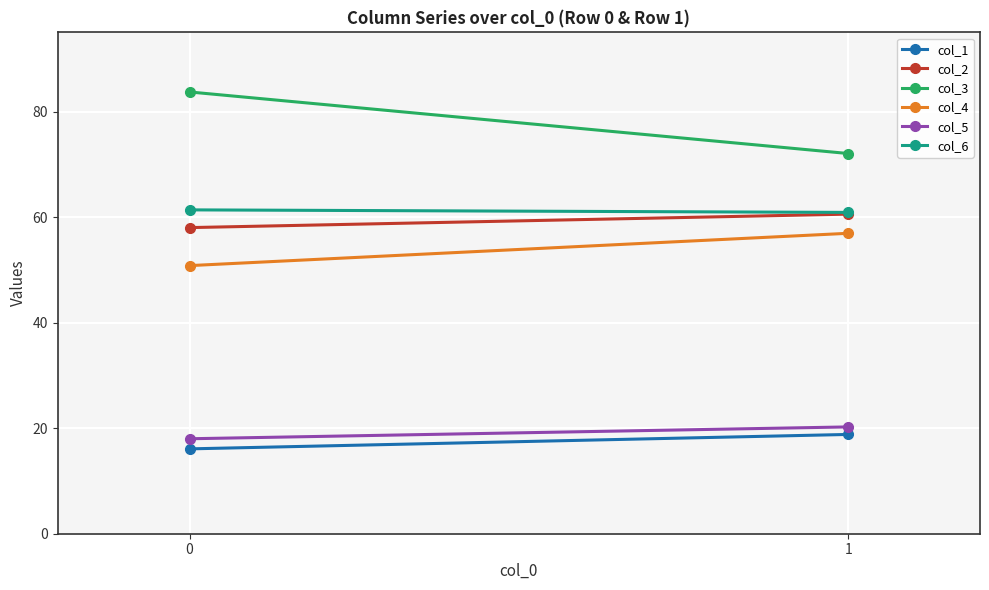

Reading left to right, list all the values displayed in this chart.

col_1: 0=16.1	1=18.8
col_2: 0=58.0	1=60.6
col_3: 0=83.7	1=72.0
col_4: 0=50.8	1=56.9
col_5: 0=18.0	1=20.2
col_6: 0=61.4	1=60.9